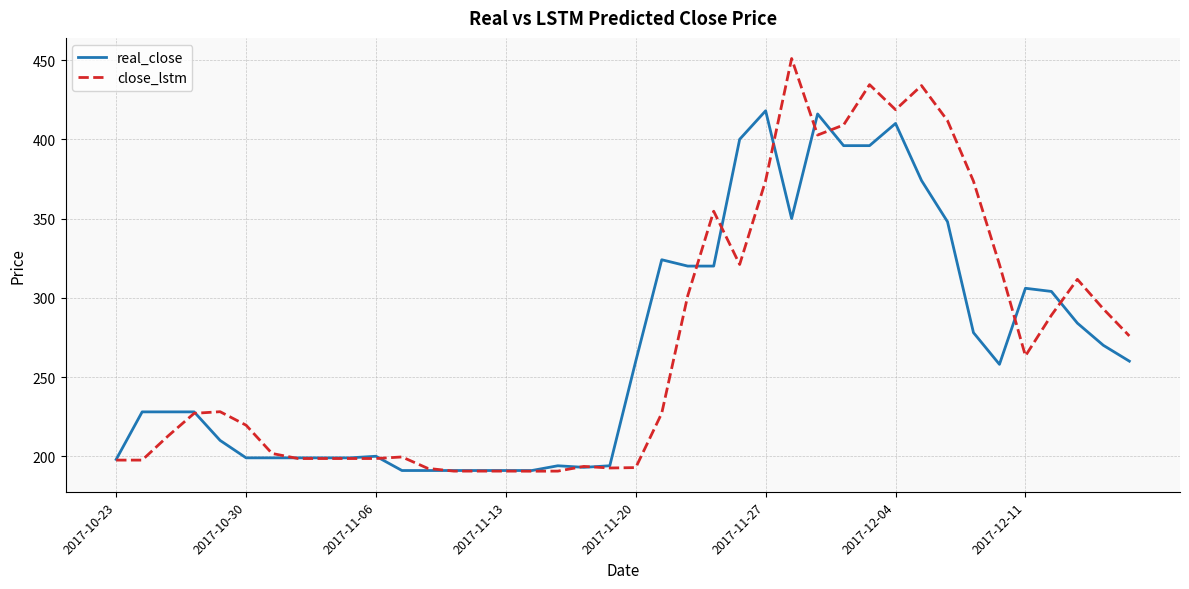

Which series has the largest range (max minus min)?

close_lstm